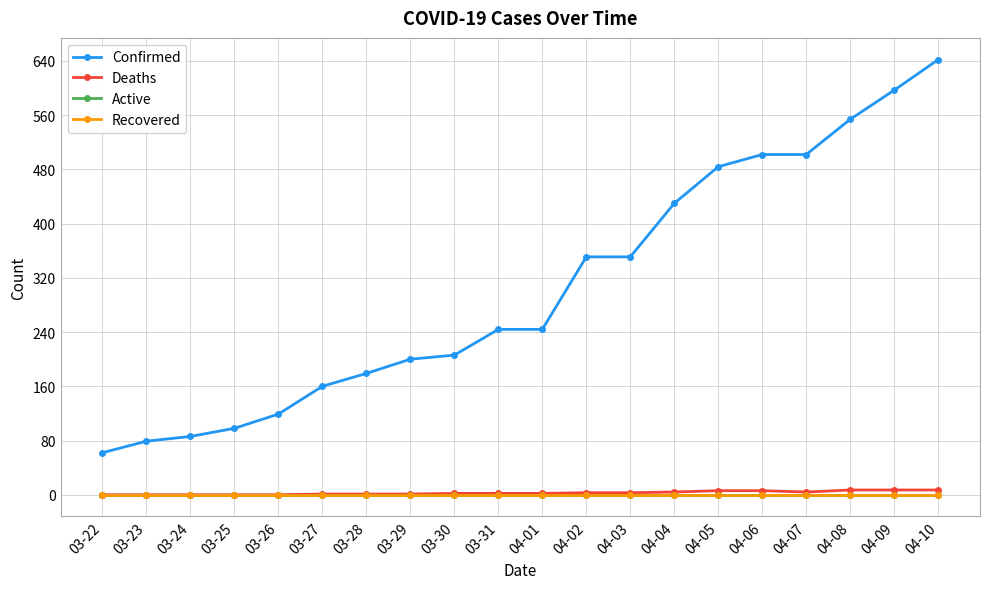

Between 03-30 and 04-04, which series saw the biggest shift?

Confirmed